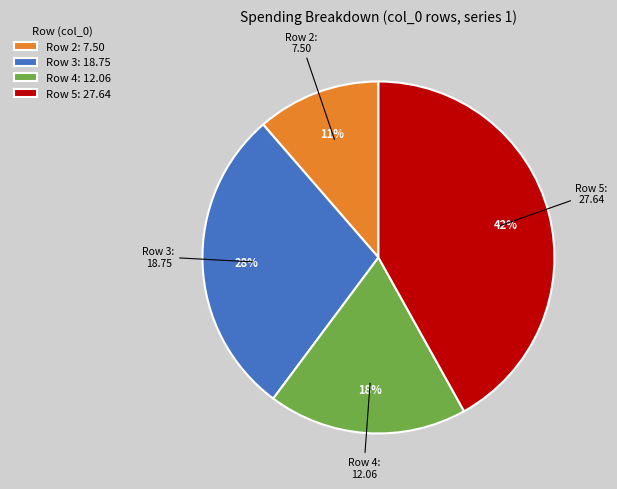

How many segments does this pie chart have?

4